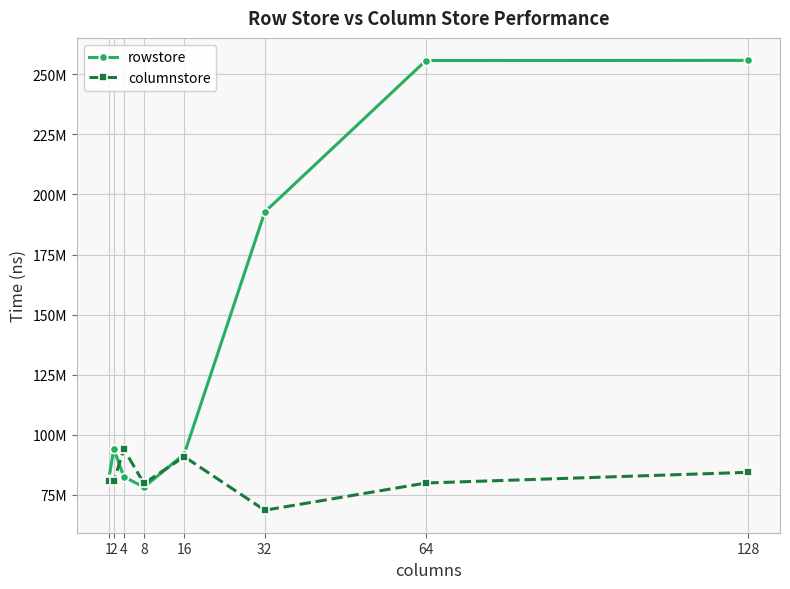

What are all the series names shown in the legend?

rowstore, columnstore